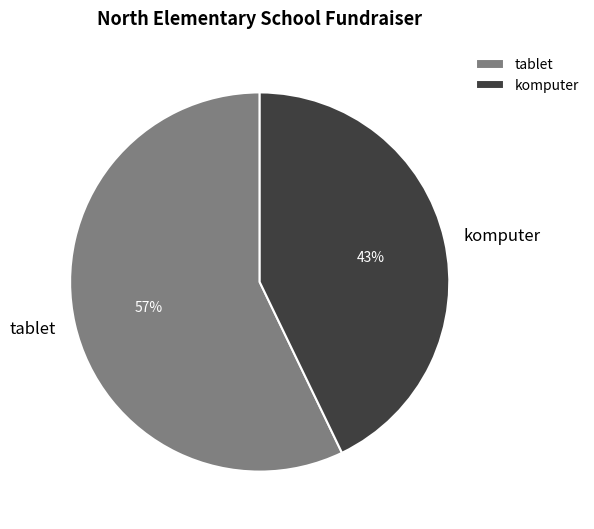

To the nearest percent, what portion does komputer represent?

43%